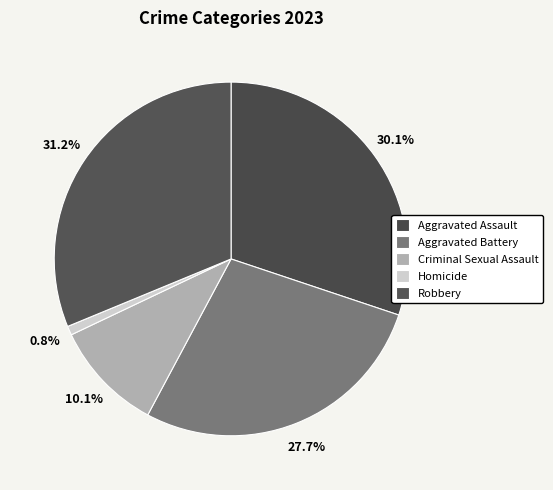

What is the change in value from Homicide to Robbery?

+111